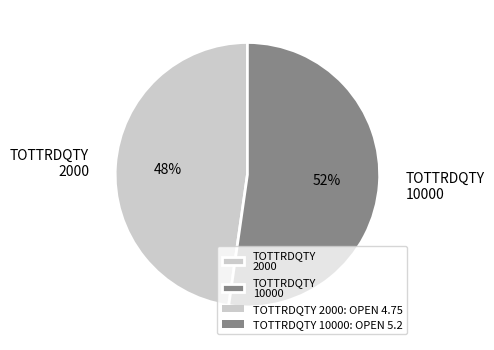

Which slice is the largest?

TOTTRDQTY 10000